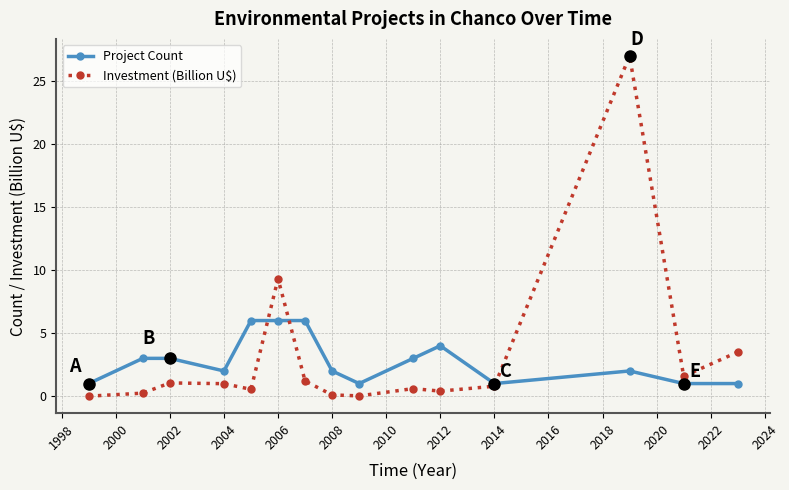

Rank the series by their maximum value, from highest to lowest.

Investment (Billion U$), Project Count